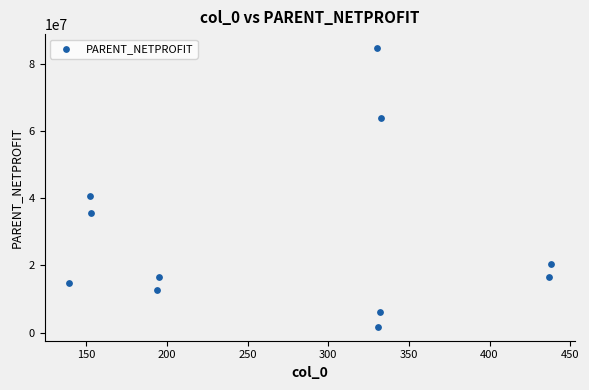

What Y value in the scatter plot is closest to 43206183?

40681243.7